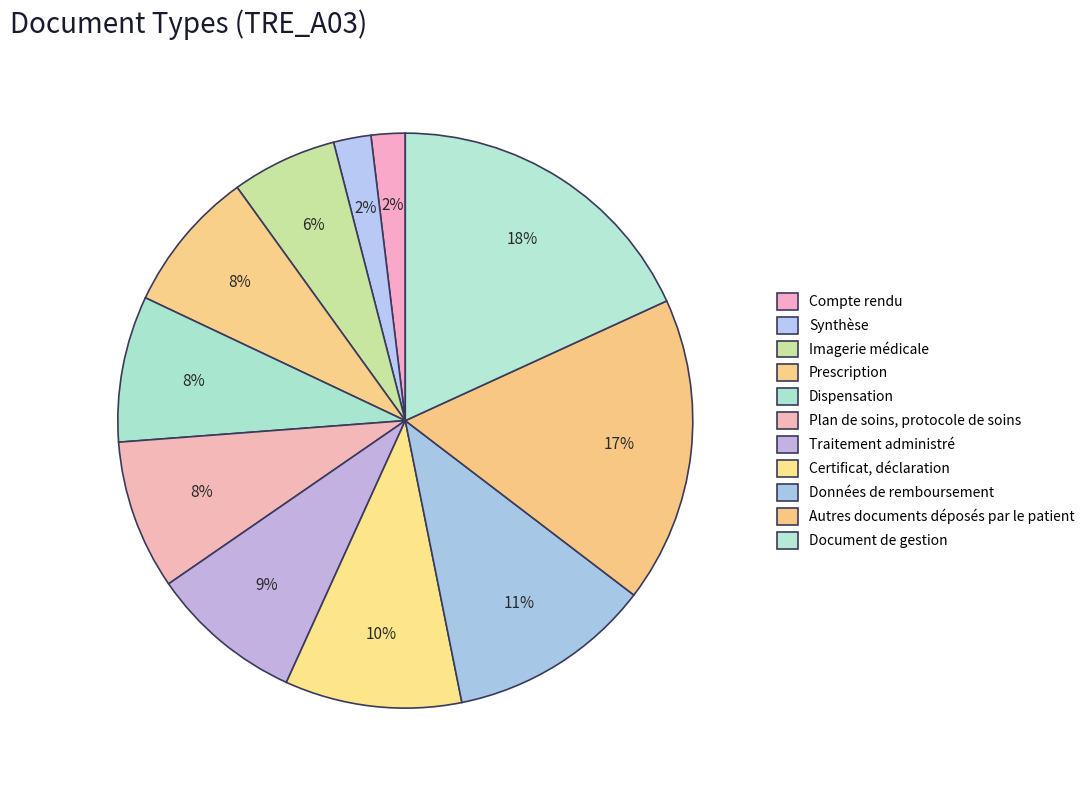

Does any single category account for the majority?

No